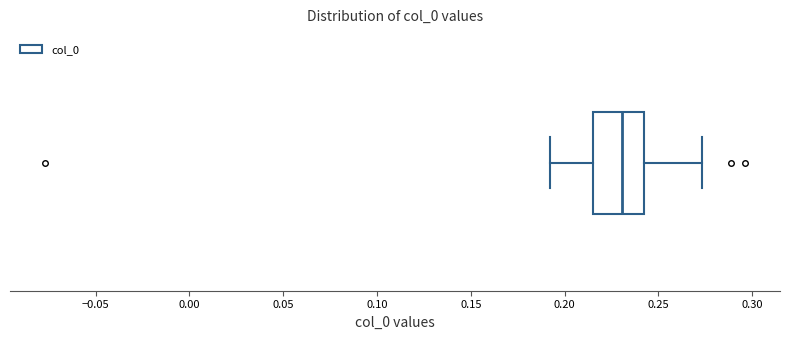

Transcribe this box plot: give where the median line is, the range the box spans, and where the two whiskers end, as read against the x-axis. The values are not printed on the chart, so give them approximately, as read against the axis.

median 0.230, box 0.215 to 0.240, whiskers 0.190 to 0.275